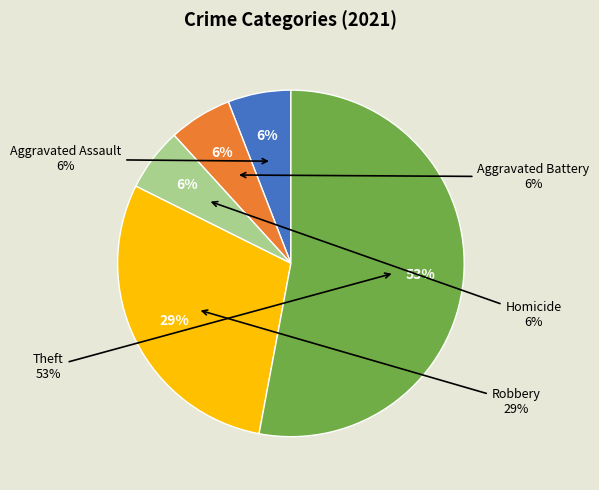

The Homicide slice represents 6% of the pie. True or false?

True